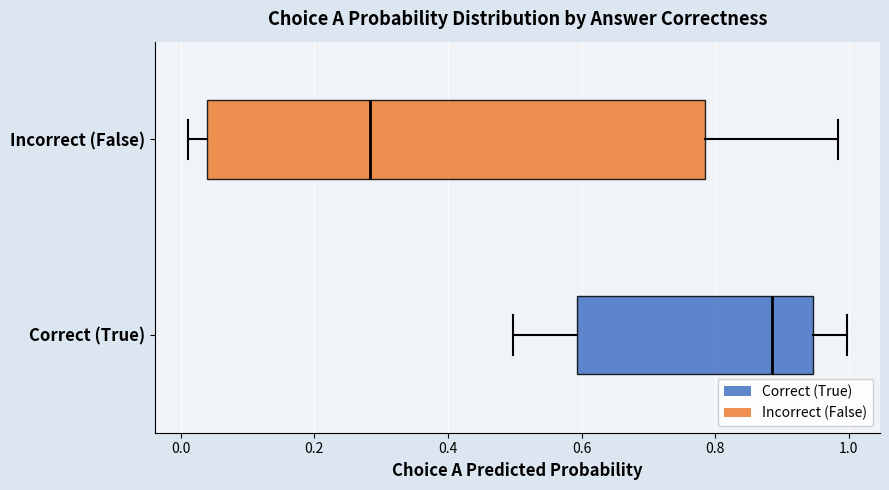

Reading bottom to top, read every box against the x-axis: the position of its median line, the range the box covers, and the ends of its whiskers. The values are not printed on the chart, so give them approximately, as read against the axis.

Correct (True): median 0.88, box 0.60 to 0.94, whiskers 0.50 to 1.00
Incorrect (False): median 0.28, box 0.04 to 0.78, whiskers 0.02 to 0.98